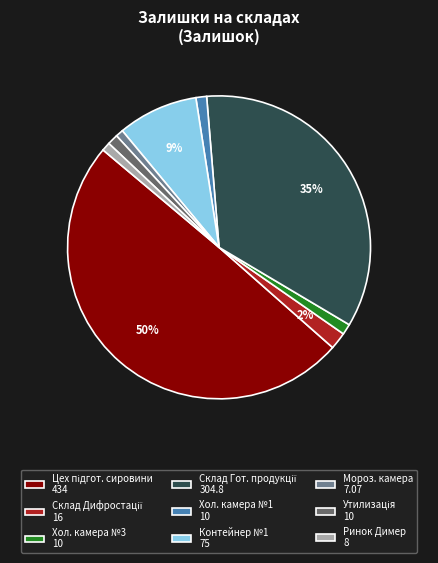

To the nearest percent, what percentage of the pie is Ринок Димер 8?

1%